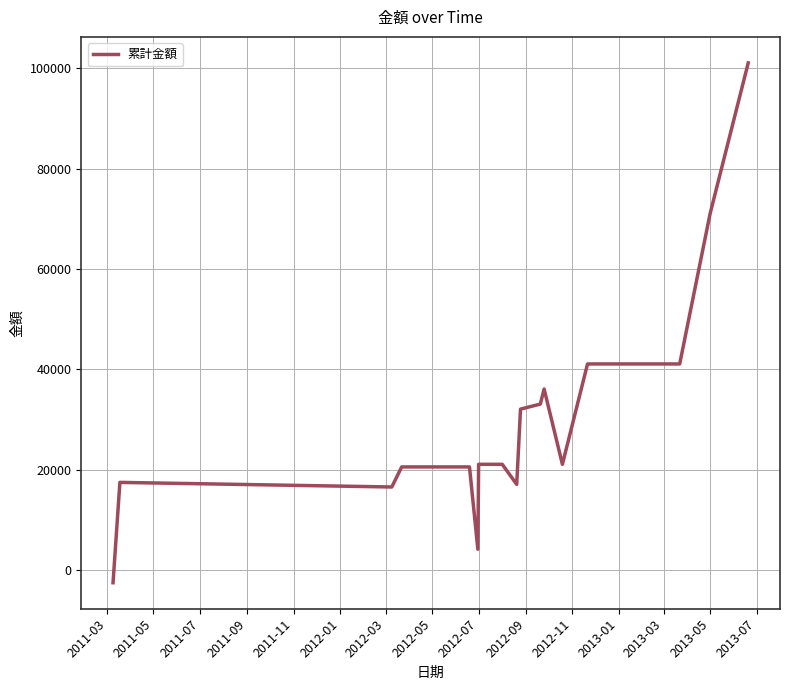

What is the minimum value shown in the chart?

-2503